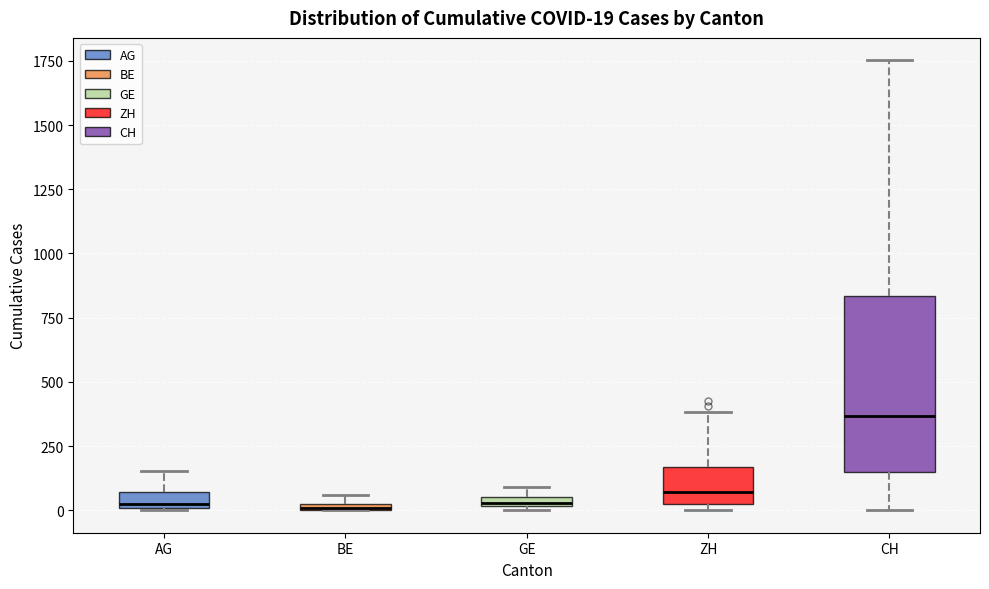

Which box is the tallest, from its lower edge to its upper edge?

CH